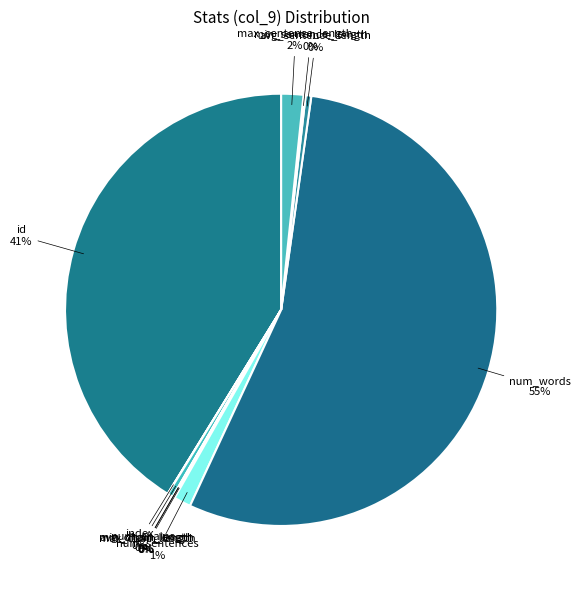

Does avg_sentence_length represent more than half of the total?

No